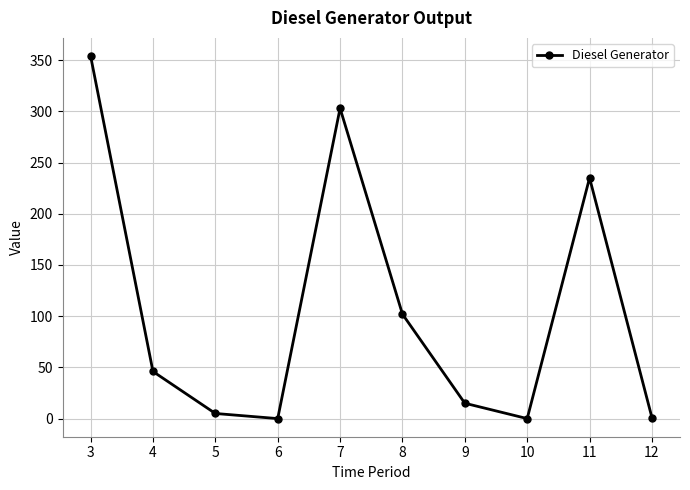

What is the change in value from 4 to 8?

+56